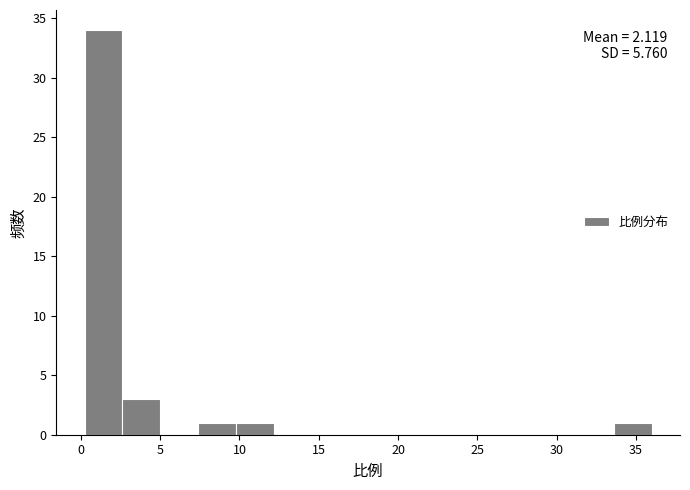

Over which range of the x-axis is the bar tallest?

0.0 to 2.5